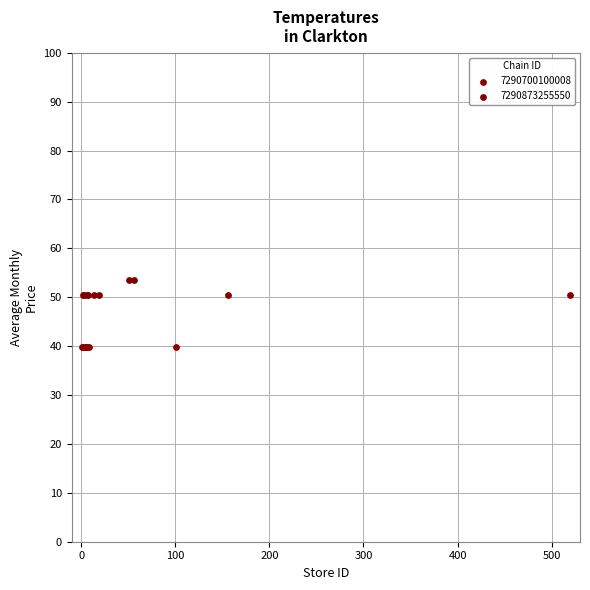

Which series reaches the minimum Y coordinate?

7290700100008